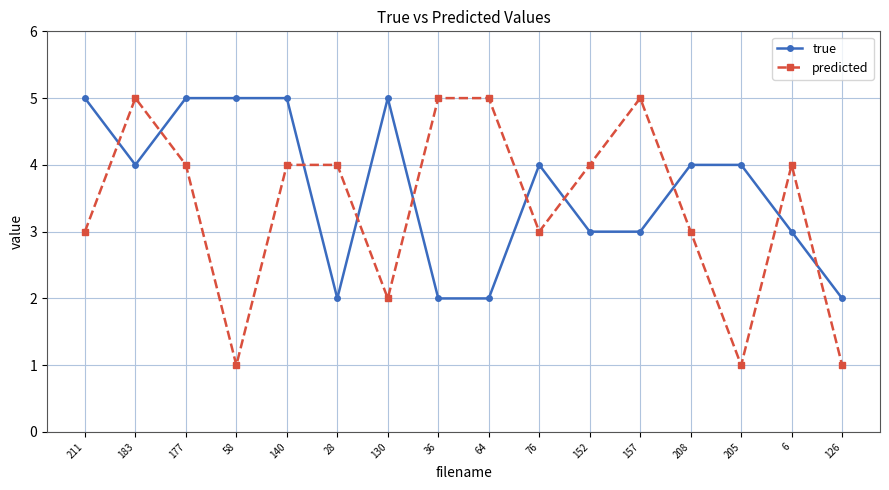

Which series has the largest range (max minus min)?

predicted